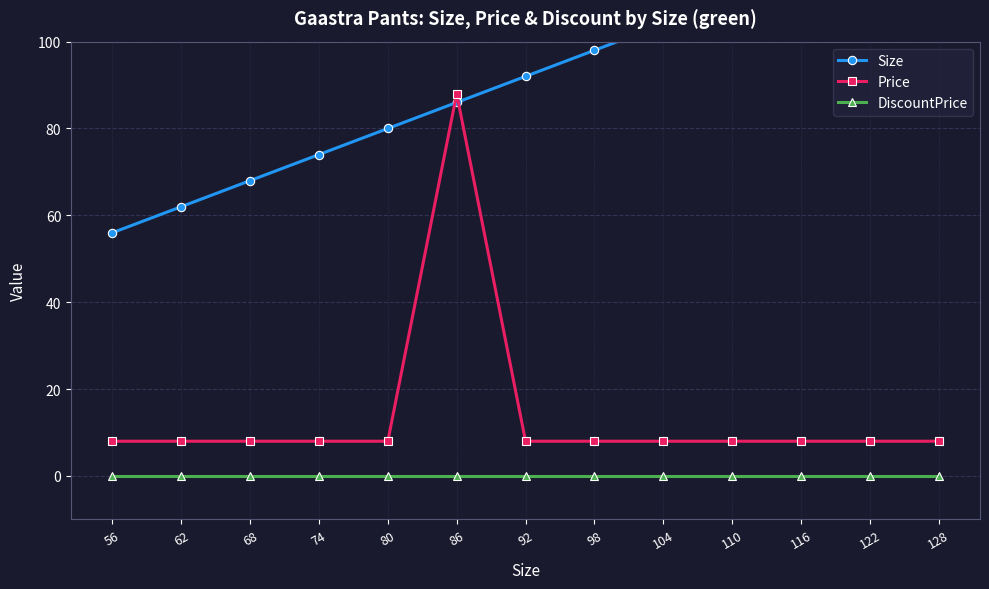

The Size series shows 98 at 56. True or false?

False